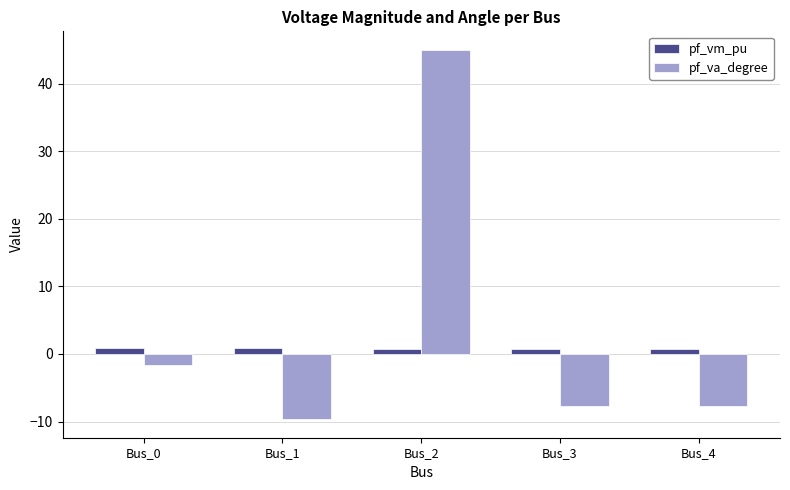

Which category has the highest value across all series?

Bus_2